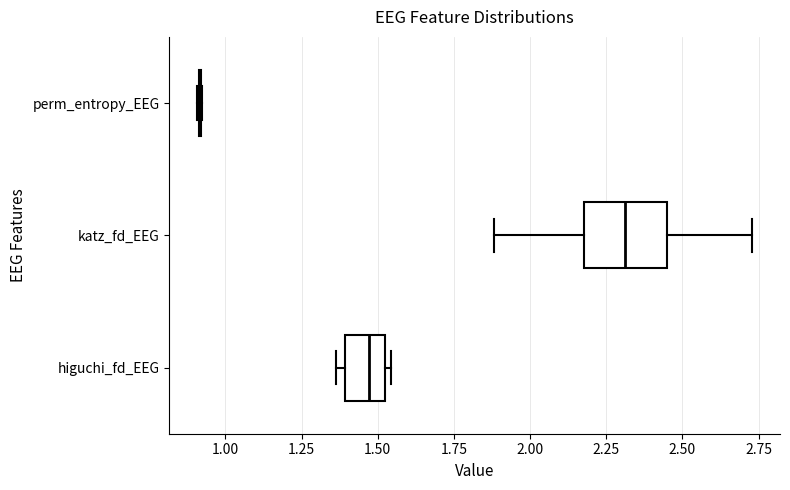

Reading bottom to top, transcribe this box plot: for each box, give where its median line is, the range the box spans, and where its two whiskers end, as read against the x-axis. The values are not printed on the chart, so give them approximately, as read against the axis.

higuchi_fd_EEG: median 1.45, box 1.40 to 1.50, whiskers 1.35 to 1.55
katz_fd_EEG: median 2.30, box 2.20 to 2.45, whiskers 1.90 to 2.75
perm_entropy_EEG: box collapsed to a line at 0.90, whiskers 0.90 to 0.90